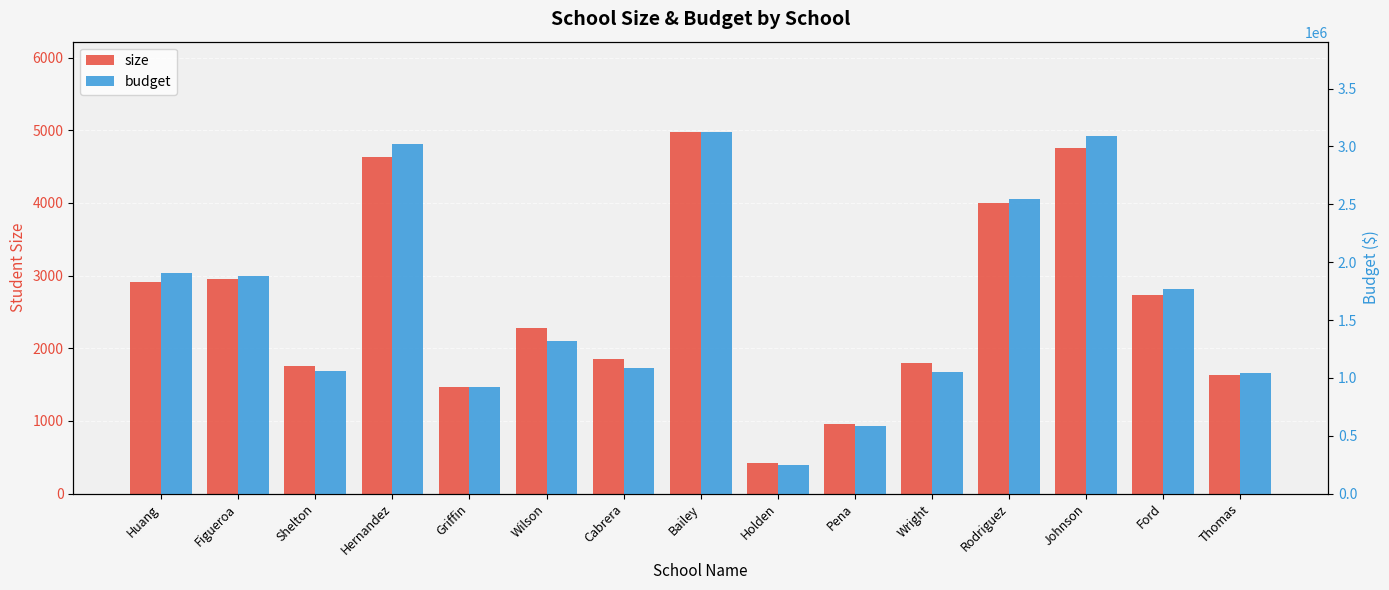

The value of budget at Hernandez is 3022020. True or false?

True